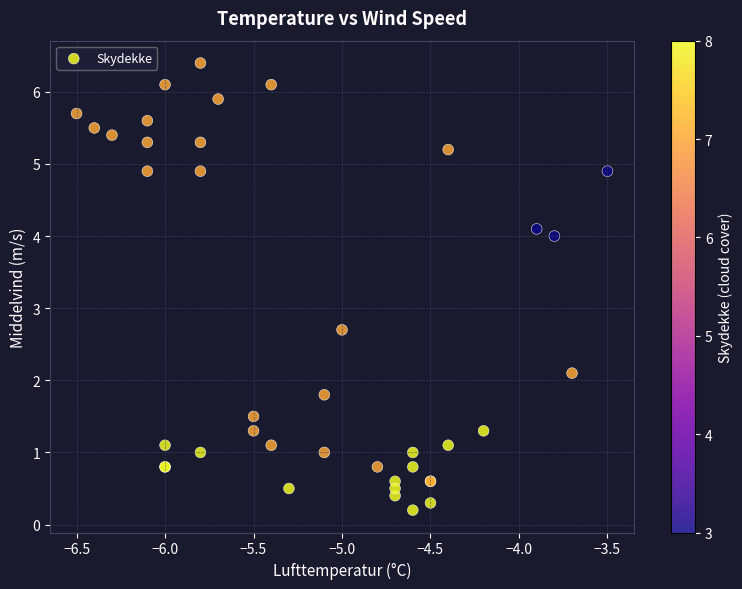

What Y value in the scatter plot is closest to 3?

2.7